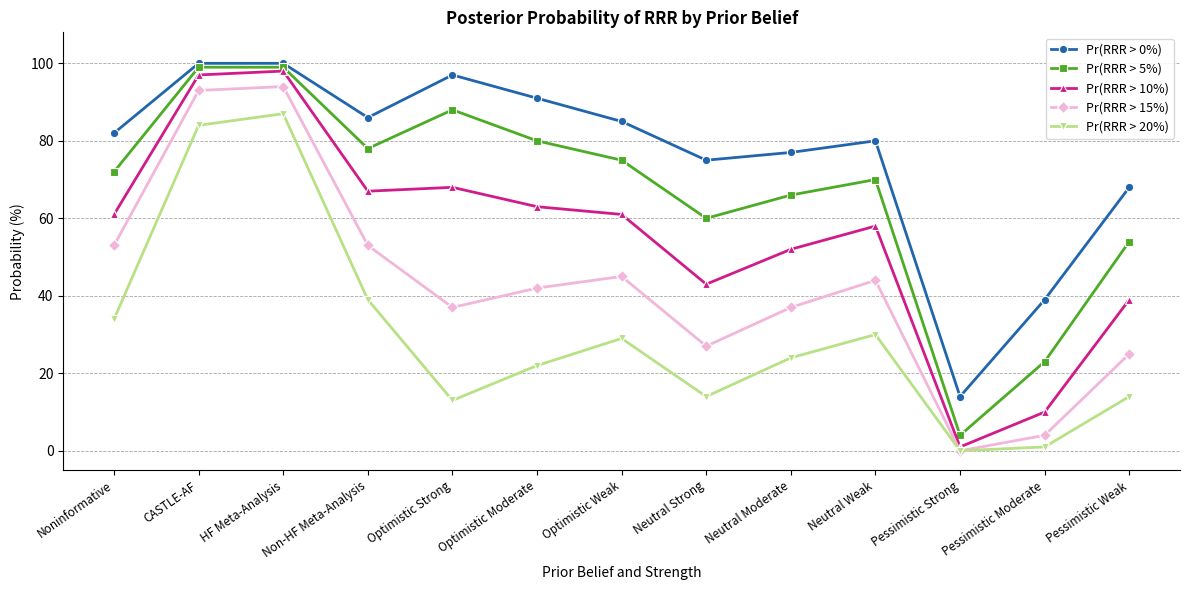

How many data points in Pr(RRR > 10%) are less than 61?

6